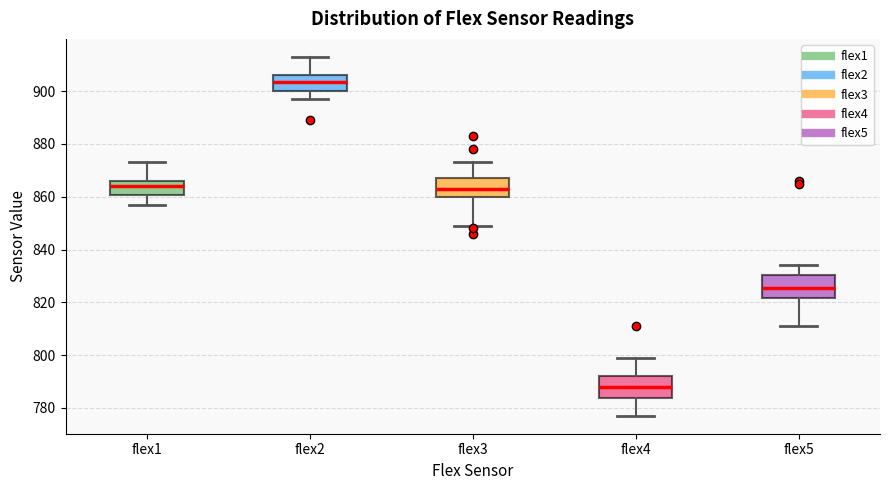

Reading left to right, read every box against the y-axis: the position of its median line, the range the box covers, and the ends of its whiskers. The values are not printed on the chart, so give them approximately, as read against the axis.

flex1: median 864, box 860 to 866, whiskers 858 to 874
flex2: median 904, box 900 to 906, whiskers 898 to 914
flex3: median 864, box 860 to 868, whiskers 850 to 874
flex4: median 788, box 784 to 792, whiskers 778 to 800
flex5: median 826, box 822 to 830, whiskers 812 to 834